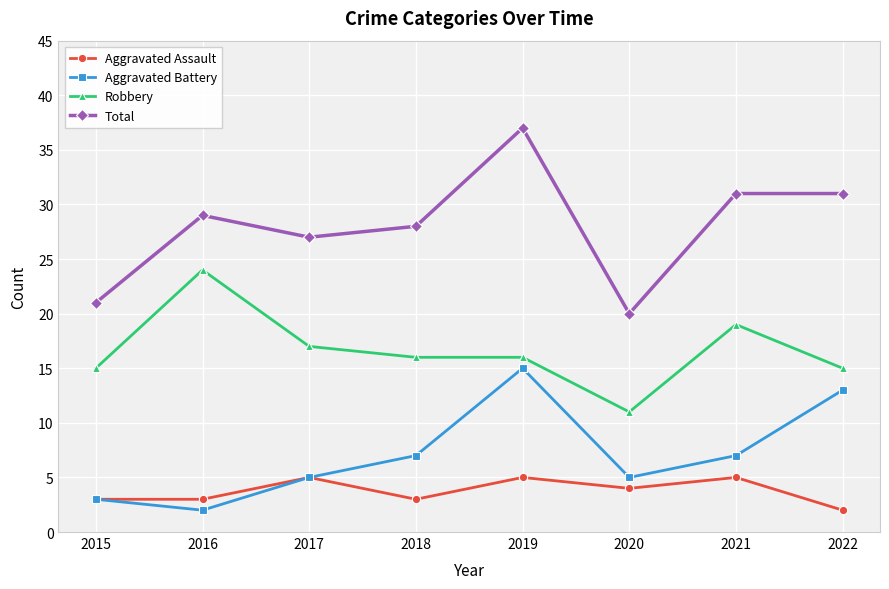

Which series changed the most between 2018 and 2019?

Total